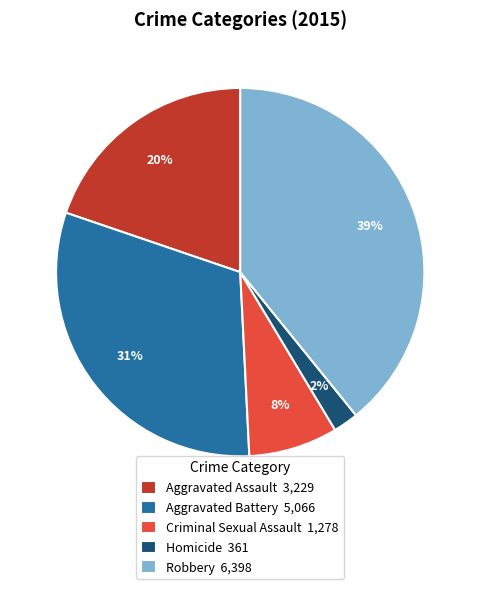

Is there a majority slice in this chart?

No